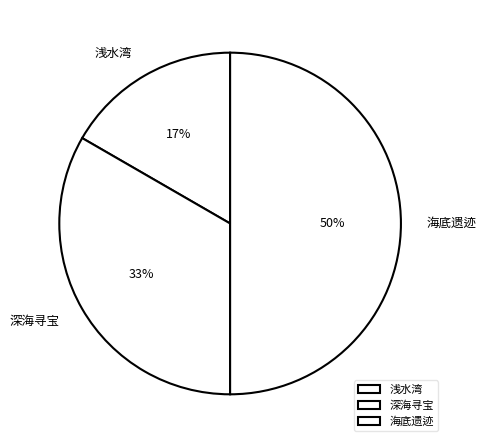

To the nearest percent, what is the difference between the largest and smallest slice percentages?

33%